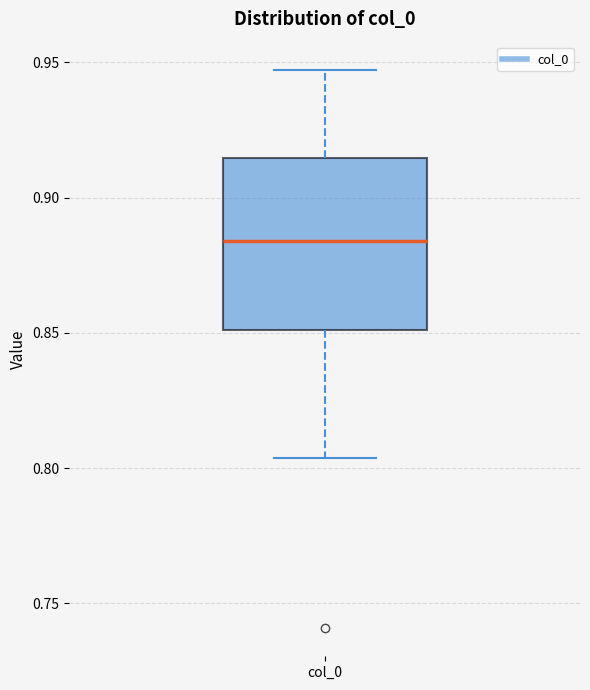

Read this box plot against the y-axis: the position of the median line, the range covered by the box, and the ends of both whiskers. The values are not printed on the chart, so give them approximately, as read against the axis.

median 0.885, box 0.850 to 0.915, whiskers 0.805 to 0.945